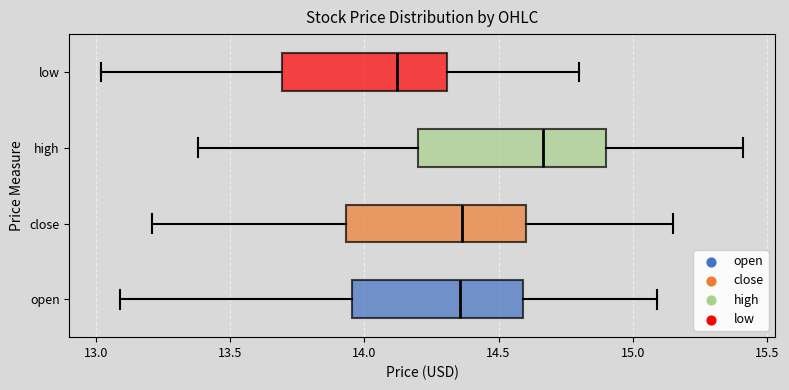

Where does the left whisker of the box for close end on the x-axis? The values are not printed on the chart, so give them approximately, as read against the axis.

13.20